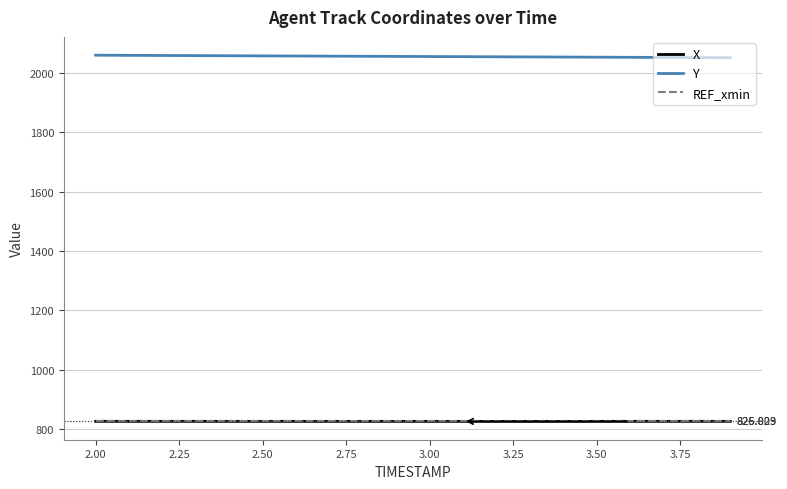

True or false: Y and REF_xmin cross at least once.

False